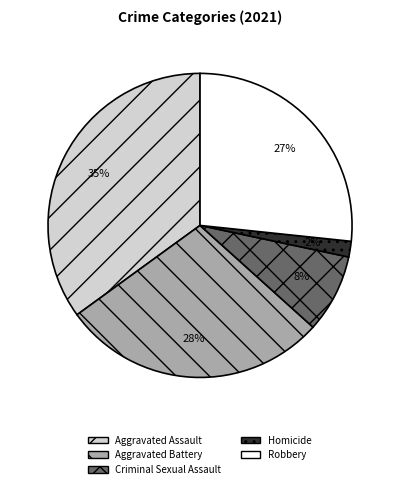

Between Robbery and Homicide, which is larger?

Robbery